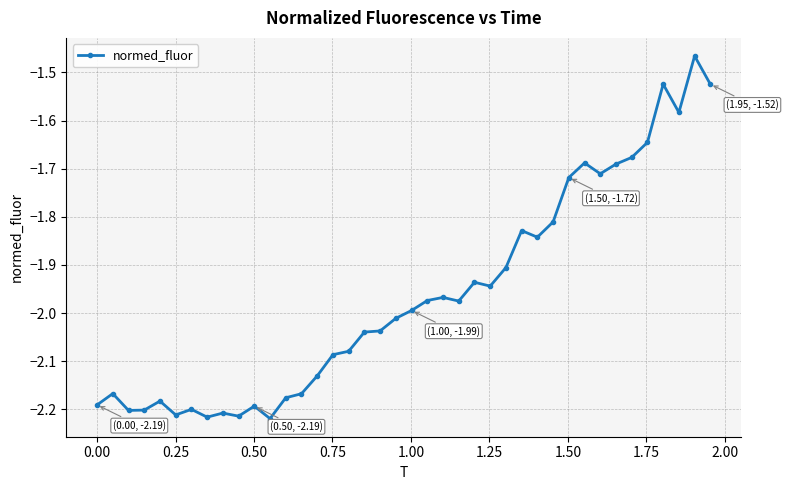

True or false: the data has more than 1 interior local peaks.

True